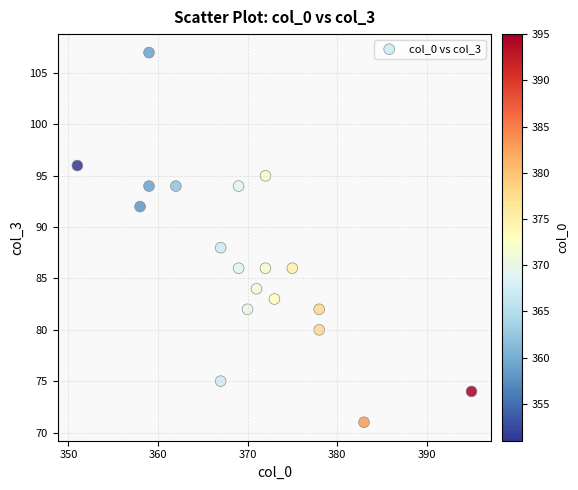

What Y value in the scatter plot is closest to 89?

88